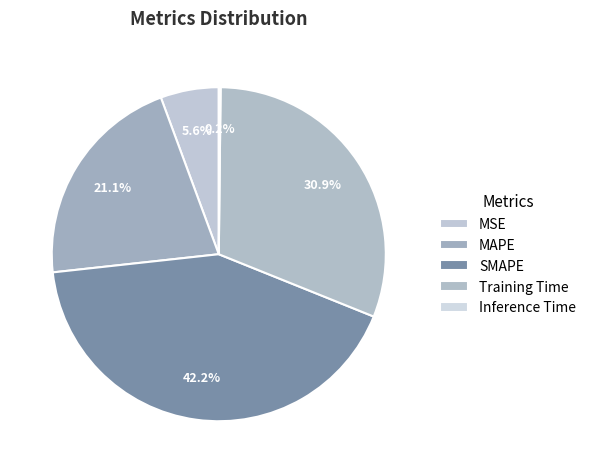

Is it true that Training Time is 23% of the pie?

False